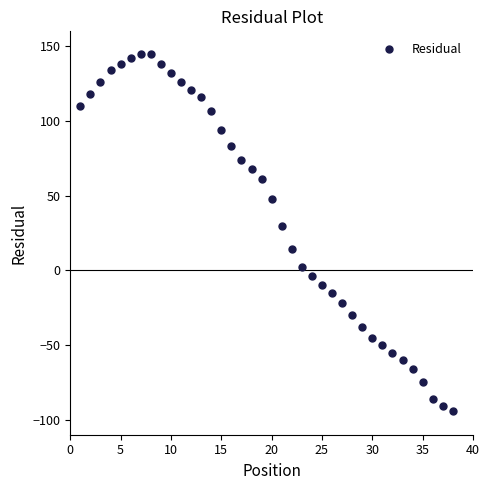

What Y value in the scatter plot is closest to 25?

30